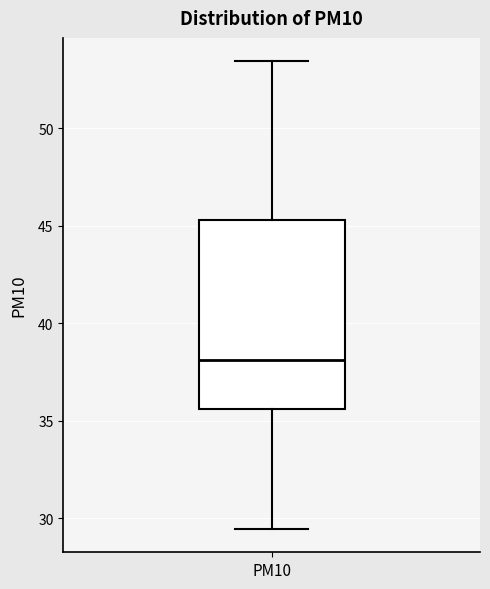

Read this box plot against the y-axis: the position of the median line, the range covered by the box, and the ends of both whiskers. The values are not printed on the chart, so give them approximately, as read against the axis.

median 38.0, box 35.5 to 45.5, whiskers 29.5 to 53.5